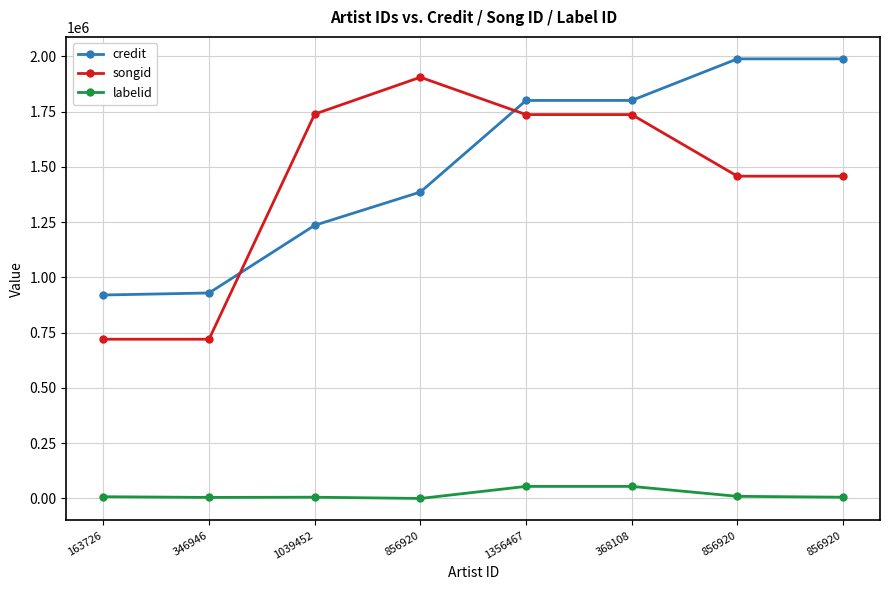

Is the value of labelid at 163726 greater than the value of credit at 346946?

No